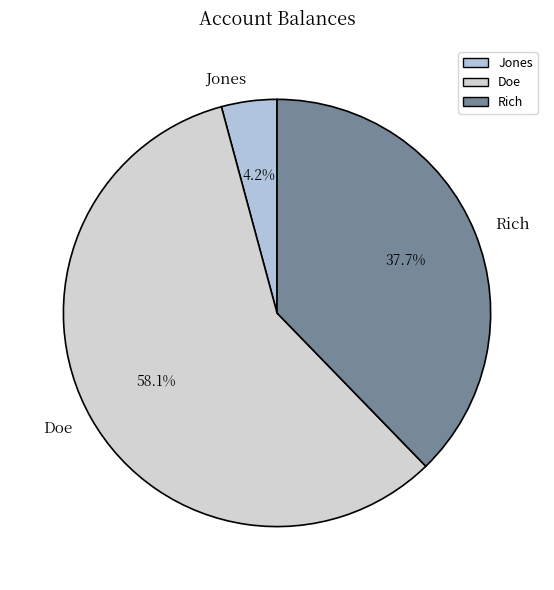

What percentage is the Doe slice, to the nearest percent?

58%